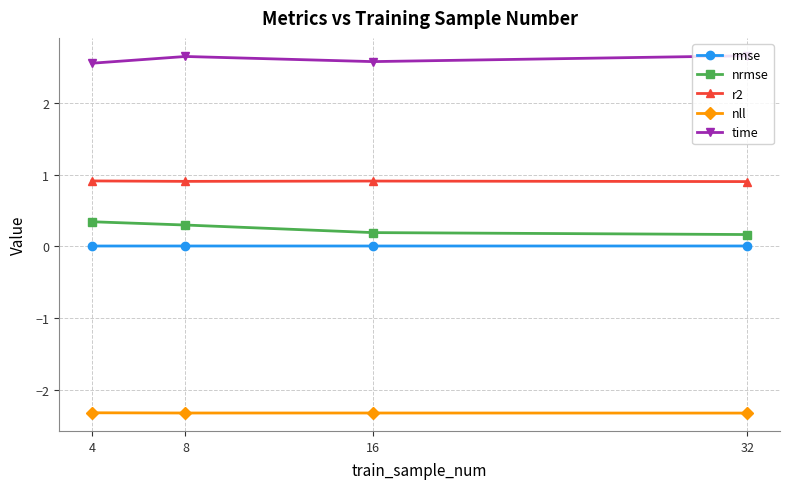

List the series in order of their peak value, lowest first.

nll, rmse, nrmse, r2, time